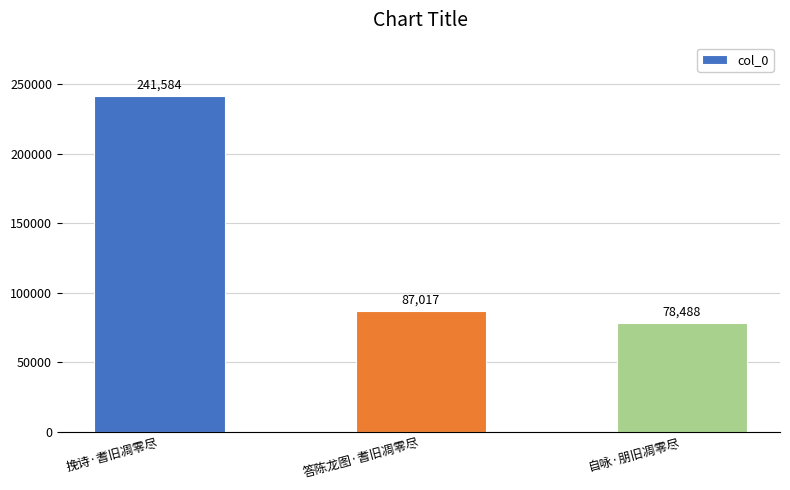

What position from the right is 挽诗·耆旧凋零尽?

3